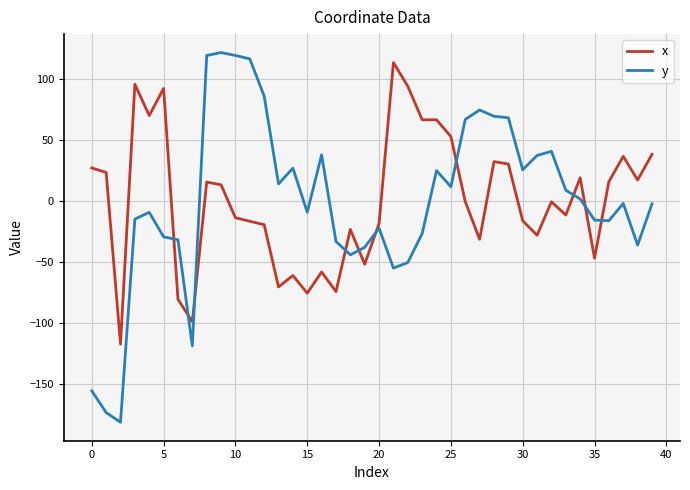

What is the minimum value for x?

-117.3